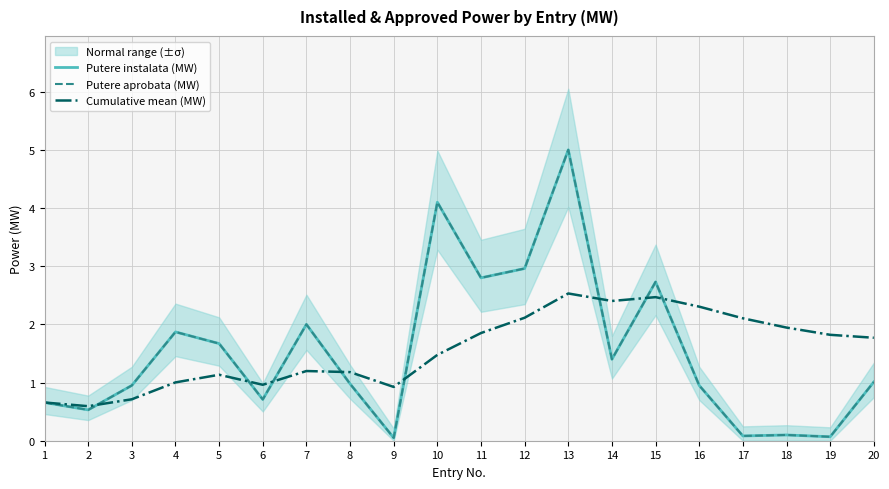

At which label does Putere instalata (MW) first exceed 1?

4